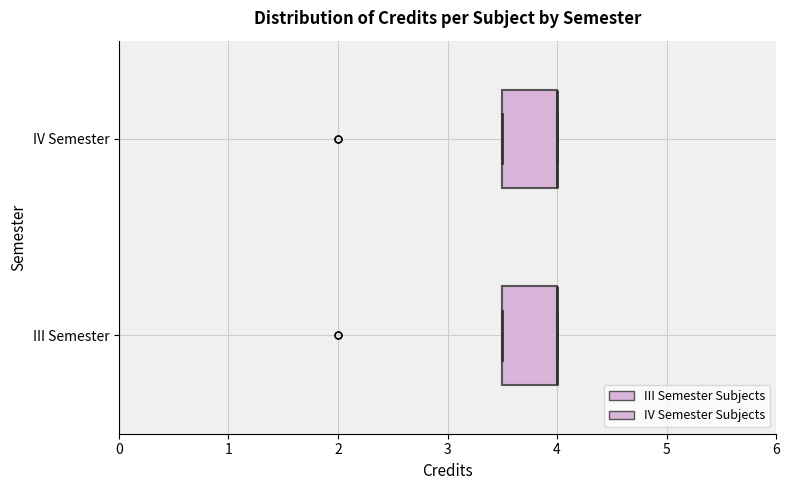

Where is the right edge of the box for III Semester on the x-axis? The values are not printed on the chart, so give them approximately, as read against the axis.

4.0